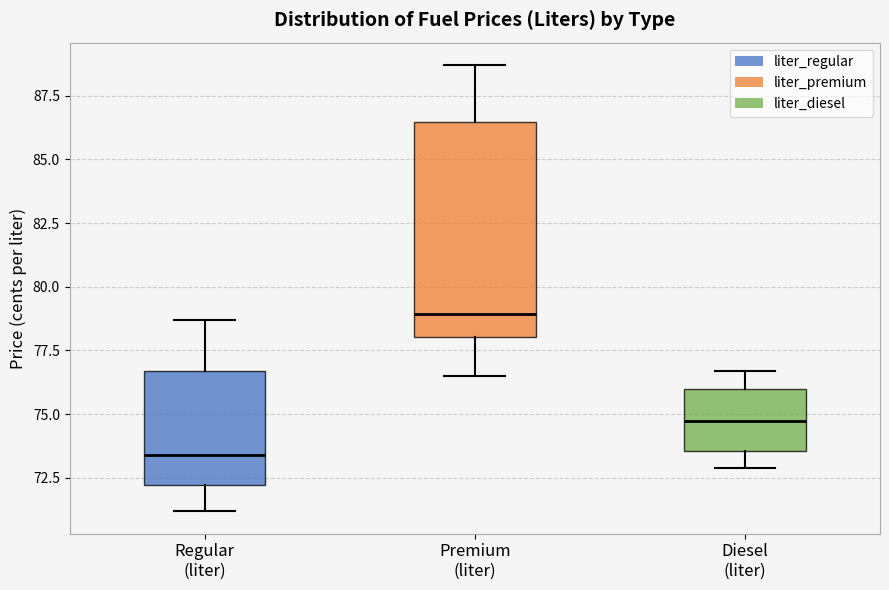

Comparing the boxes themselves (not the whiskers), which one is the tallest?

Premium (liter)